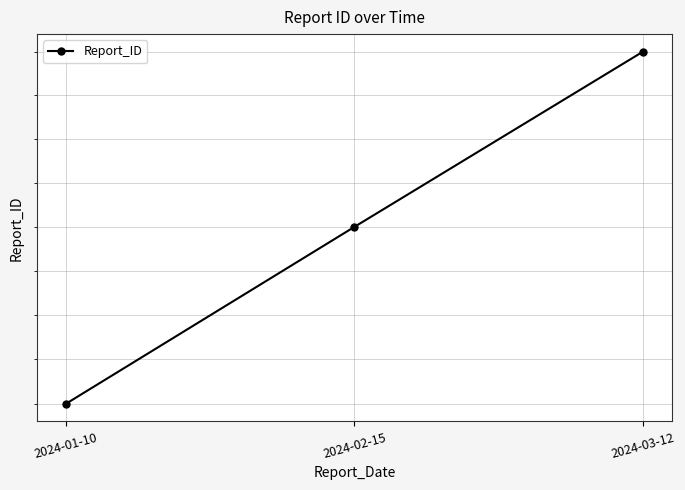

What is the change in value from 2024-02-15 to 2024-03-12?

+1